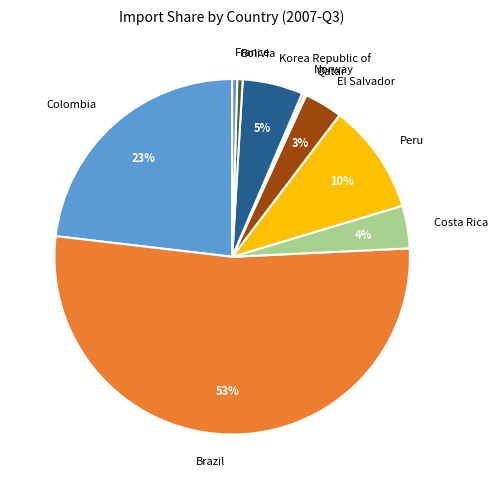

What is the largest slice in the pie chart?

Brazil